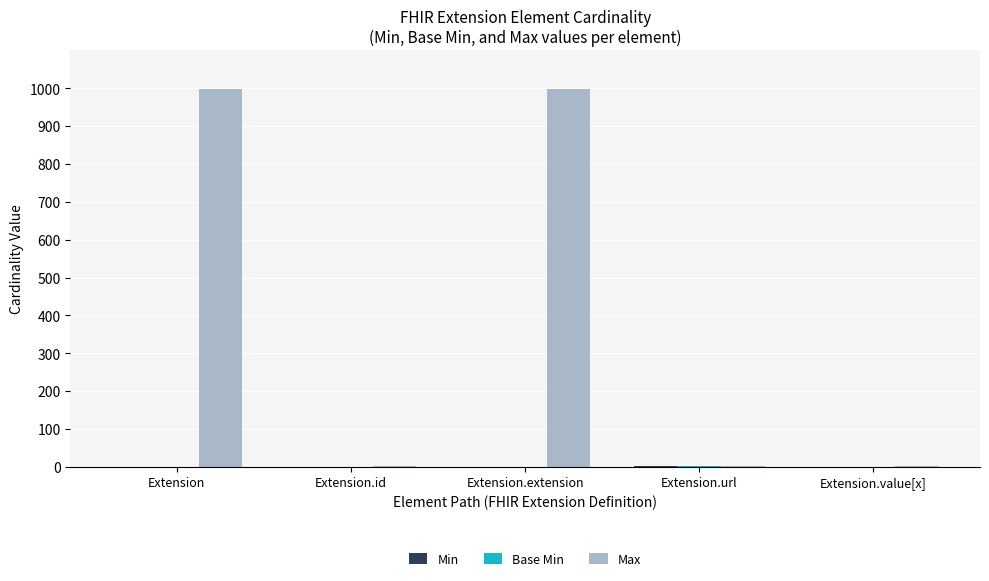

How many categories are shown in the chart?

5